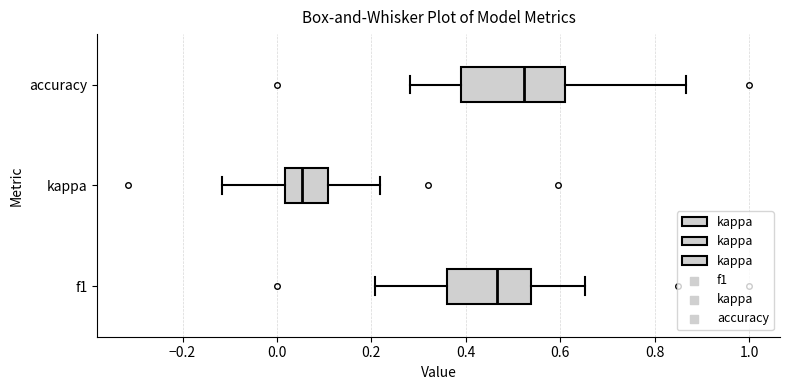

Which box's median line is the furthest to the left?

kappa